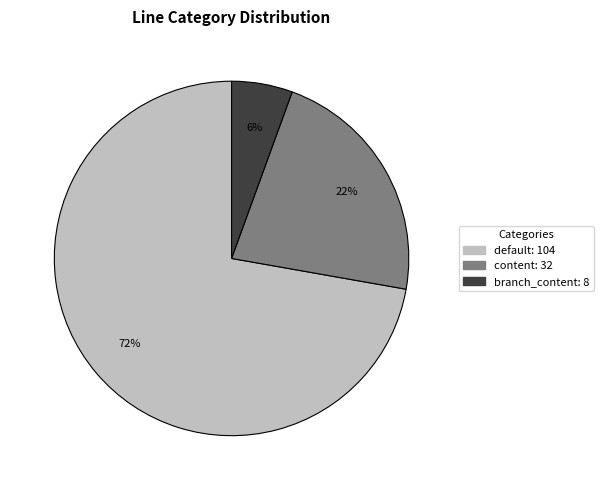

What is the largest slice in the pie chart?

default